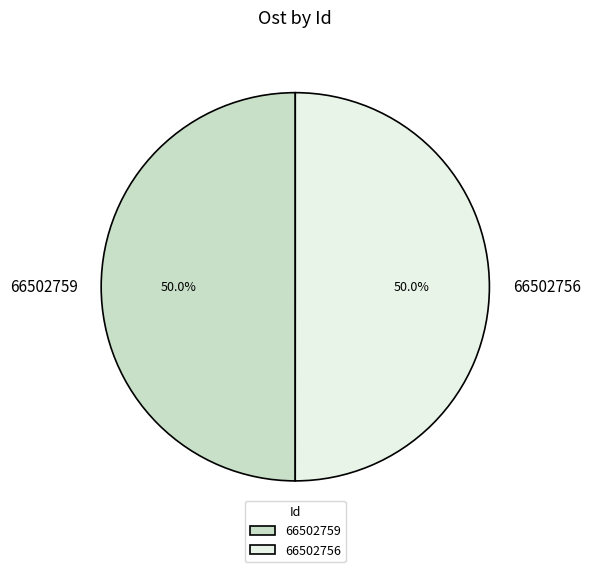

What is the ratio of the value at 66502759 to the value at 66502756?

1.0